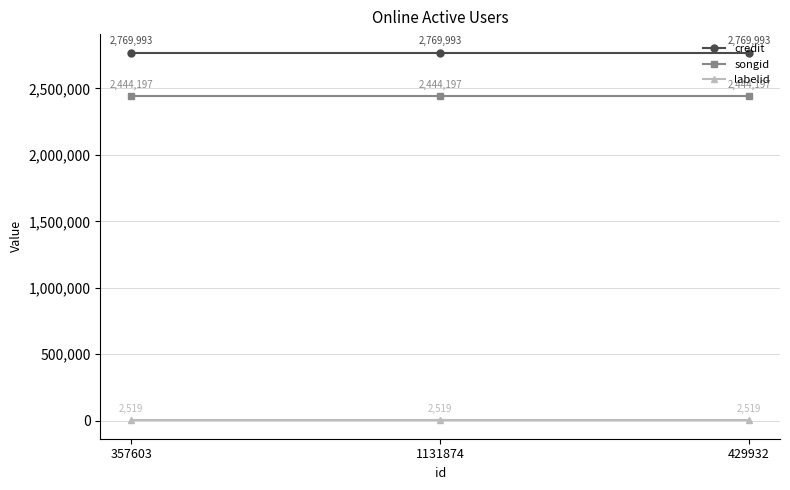

What is the label of the 2nd point from the right?

1131874